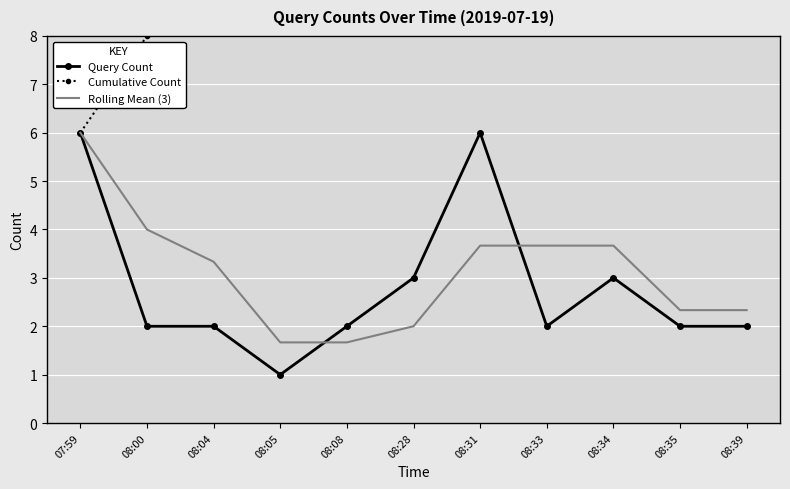

Which has a higher value, 08:35 or 08:33?

08:35